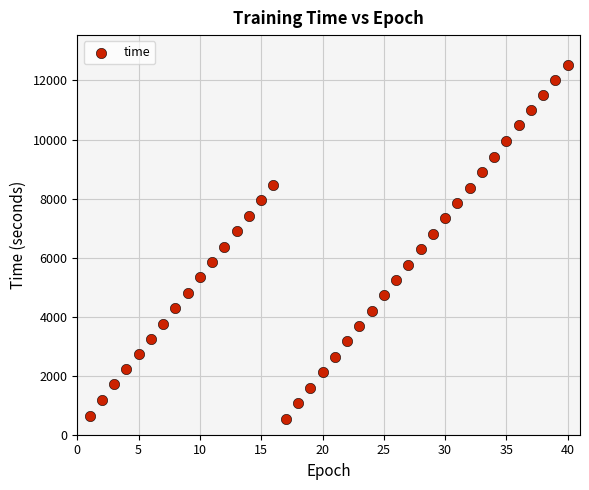

What is the range of Y values (max minus min)?

11988.0